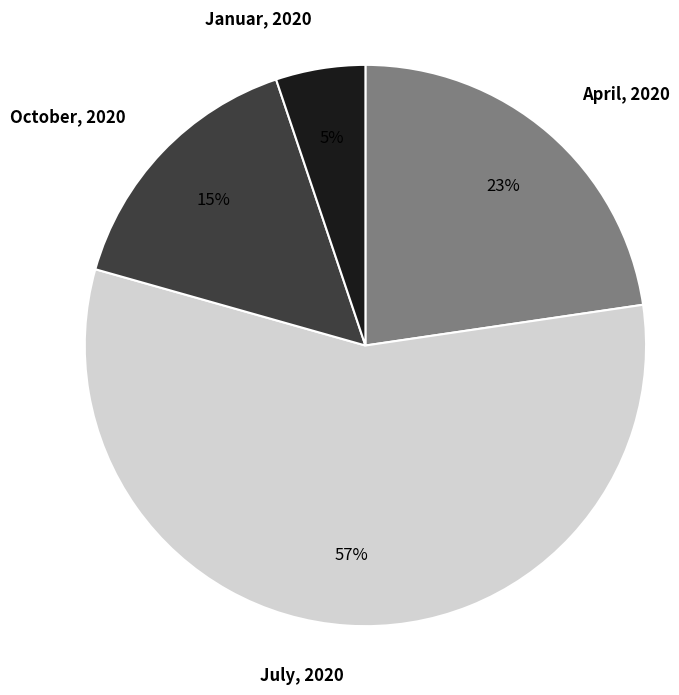

Is there any slice that represents more than half of the pie?

Yes